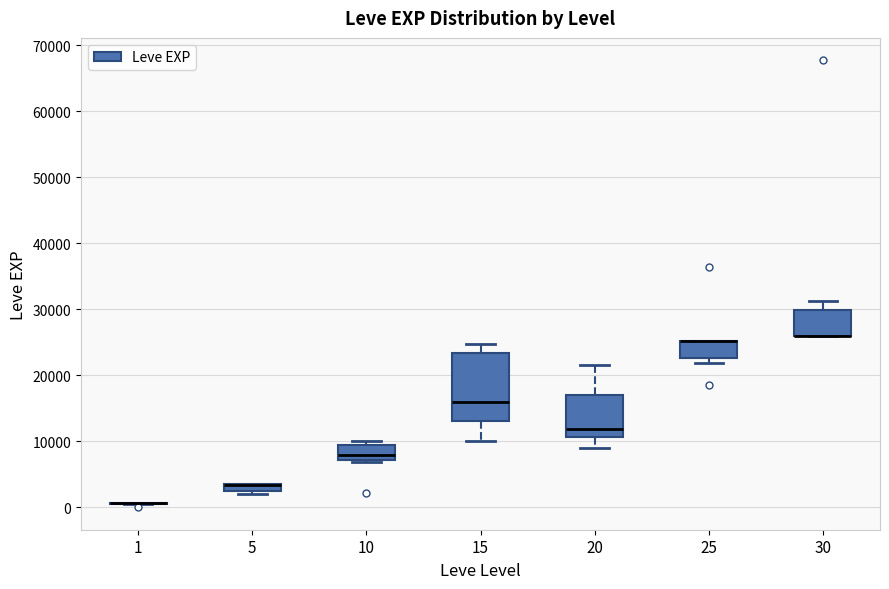

Which box is the tallest, from its lower edge to its upper edge?

15